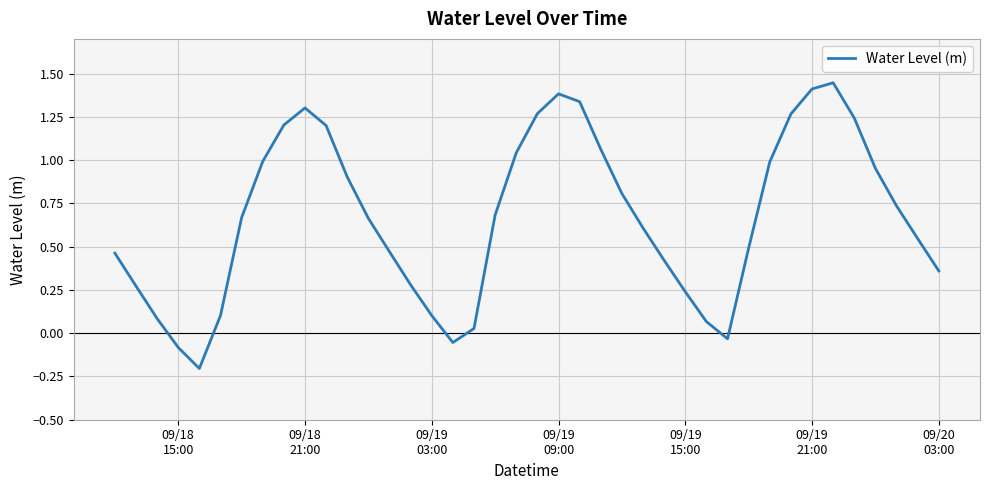

What is the difference between the maximum and minimum values?

1.7